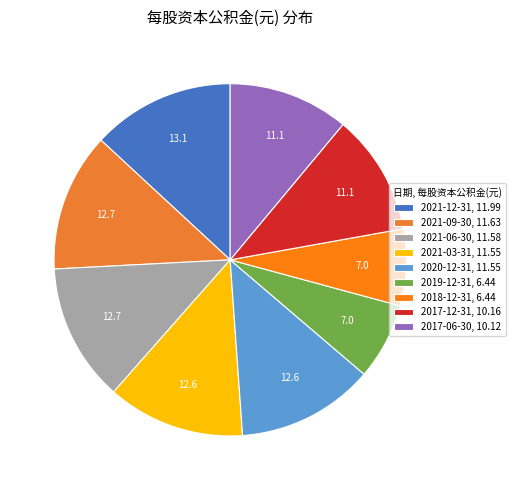

Is there any slice that represents more than half of the pie?

No